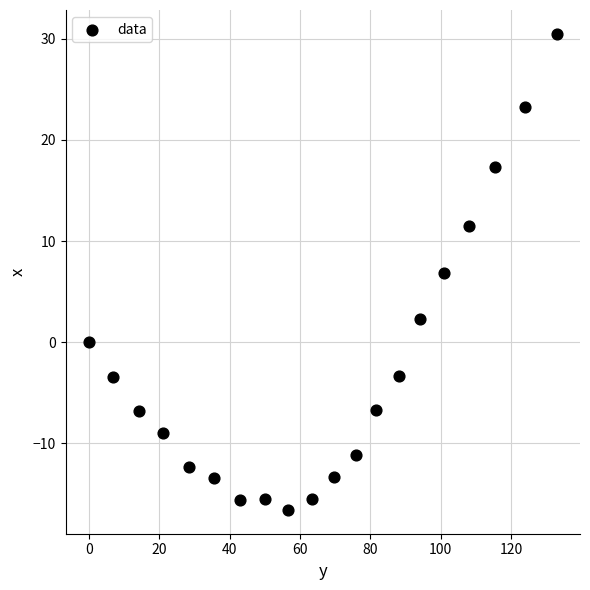

What is the range of Y values (max minus min)?

47.1